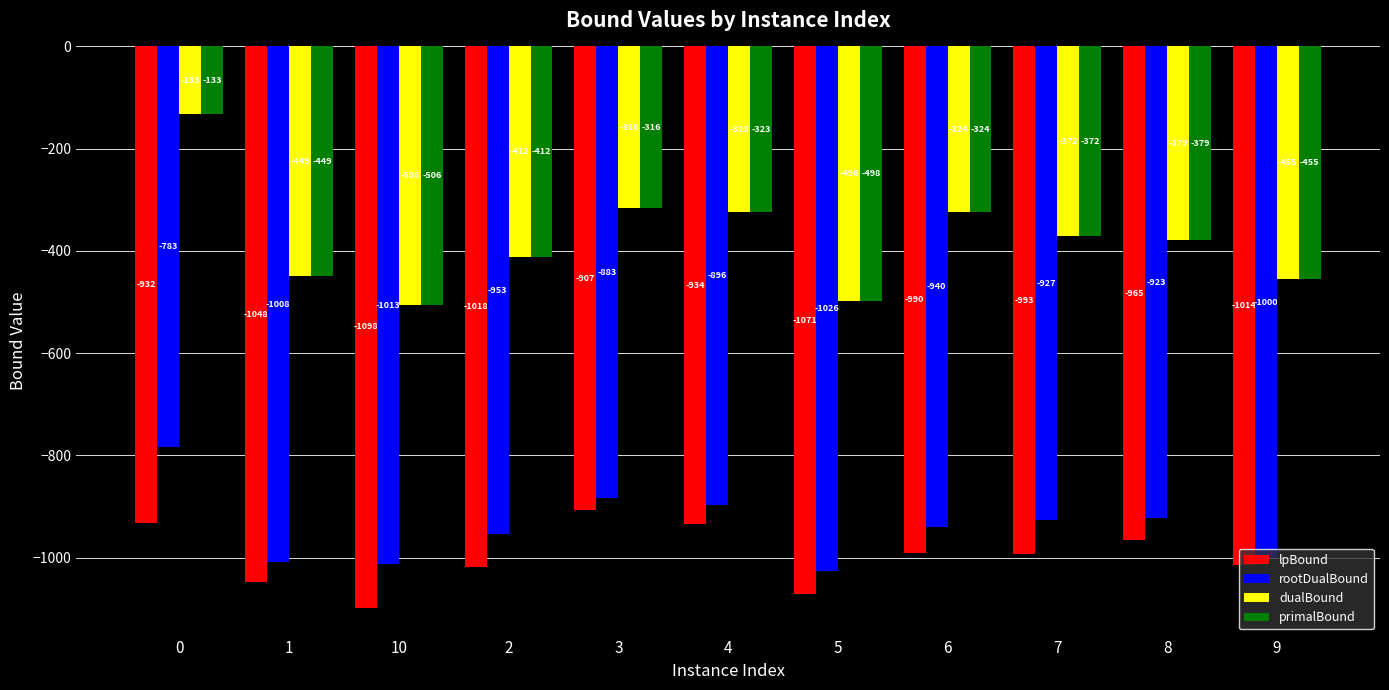

Rank the categories by dualBound value from highest to lowest.

0, 3, 4, 6, 7, 8, 2, 1, 9, 5, 10